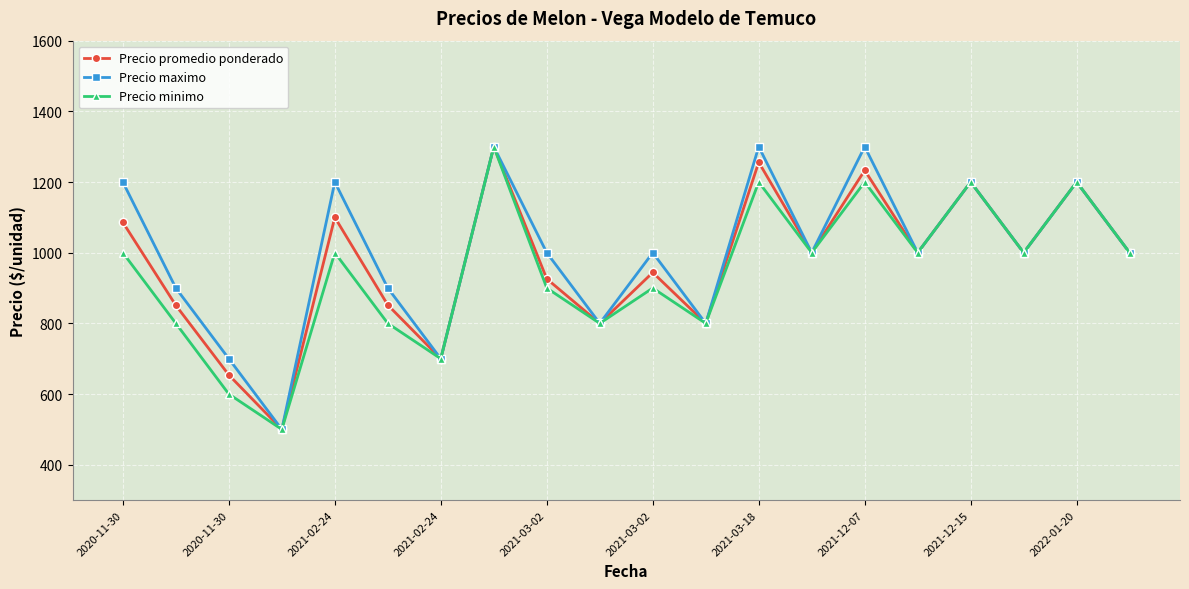

At how many categories does at least one series exceed 879?

15